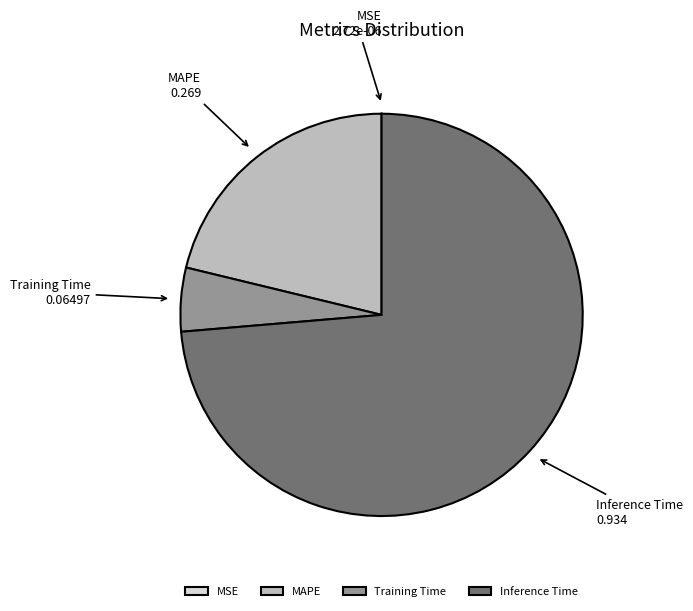

The MAPE slice represents 21% of the pie. True or false?

True